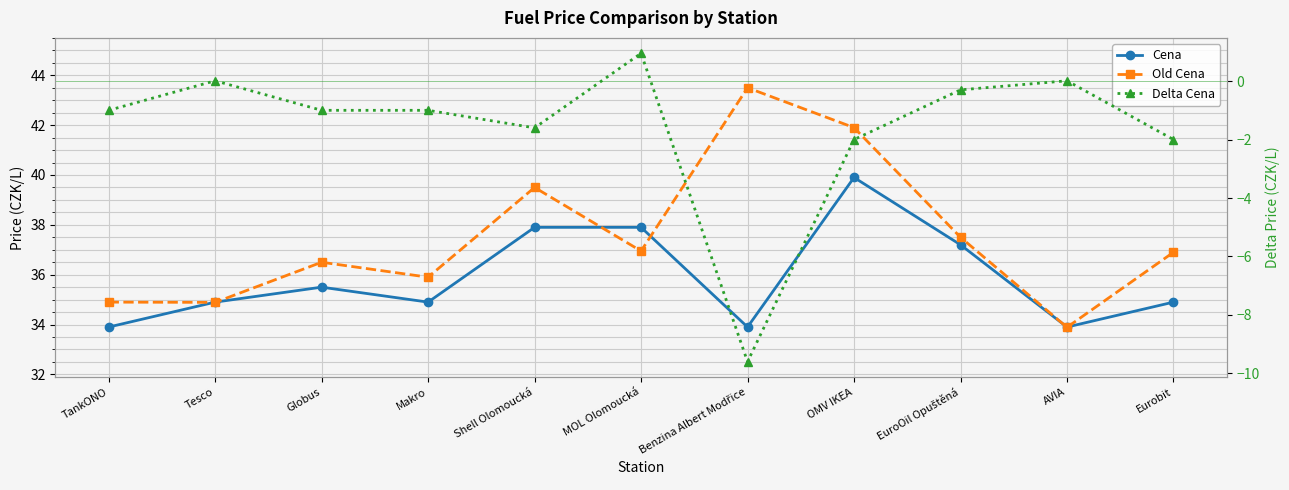

Which category has the lowest value in the Cena series?

TankONO